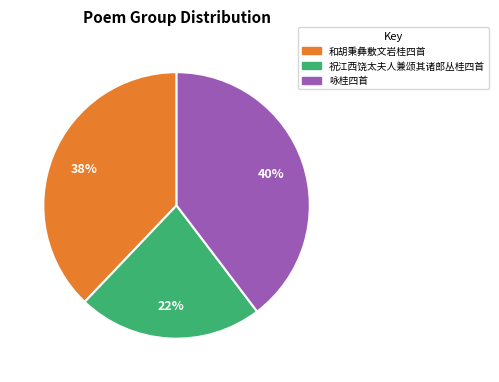

How many segments does this pie chart have?

3